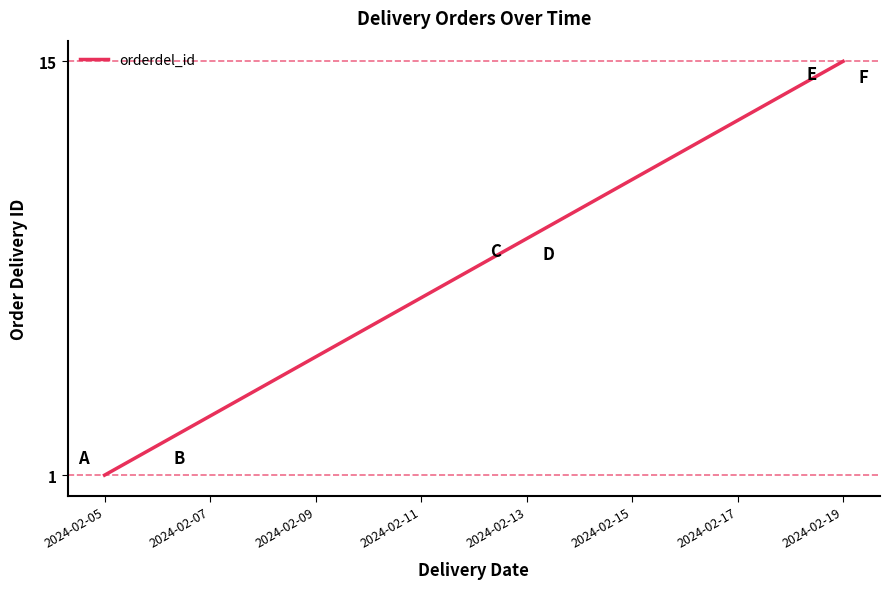

What is the difference between the maximum and minimum values?

14